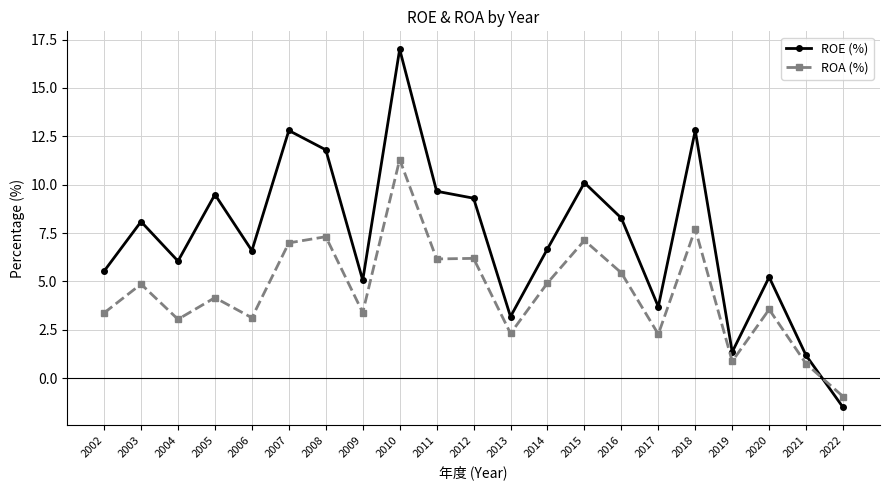

Is it true that ROA (%) equals 2.3 at 2013?

True